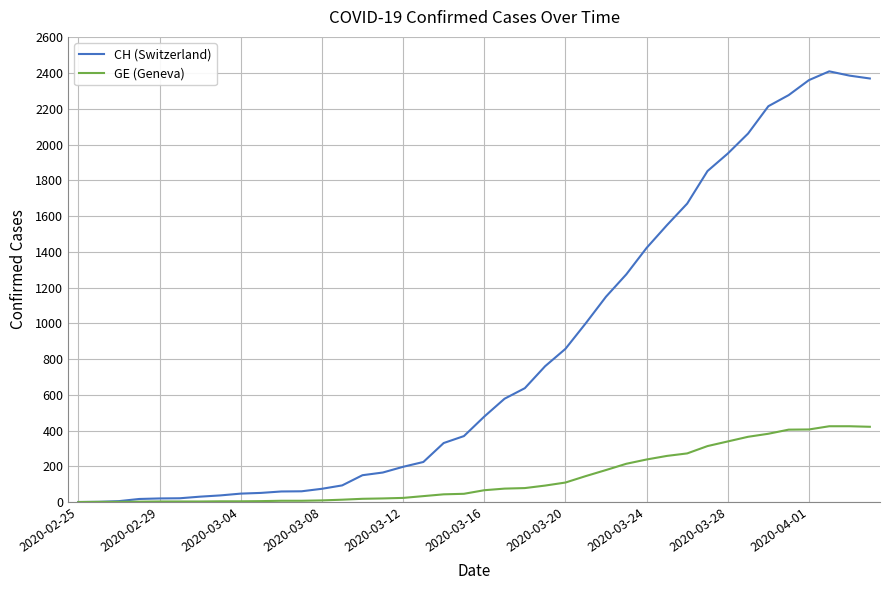

Which series has the largest total across all categories?

CH (Switzerland)